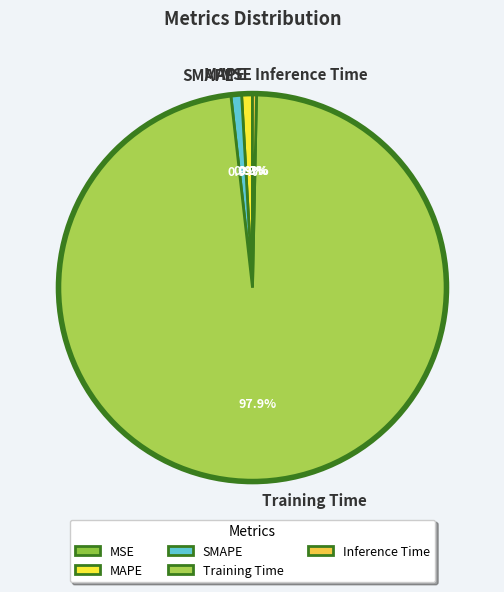

True or false: SMAPE accounts for 1% of the total.

True